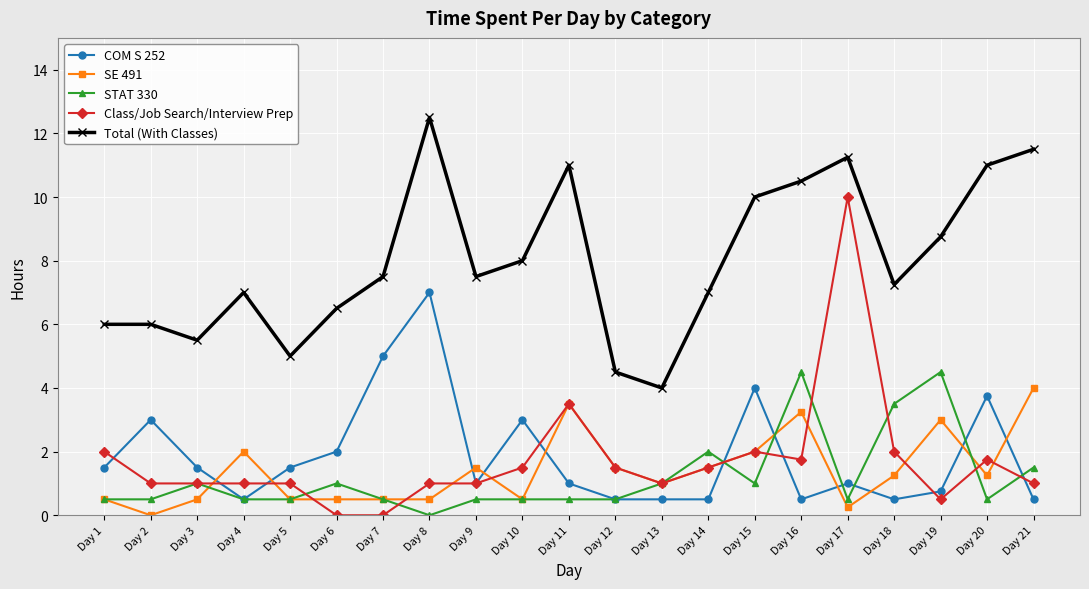

The value of Total (With Classes) at Day 9 is 2.1. True or false?

False